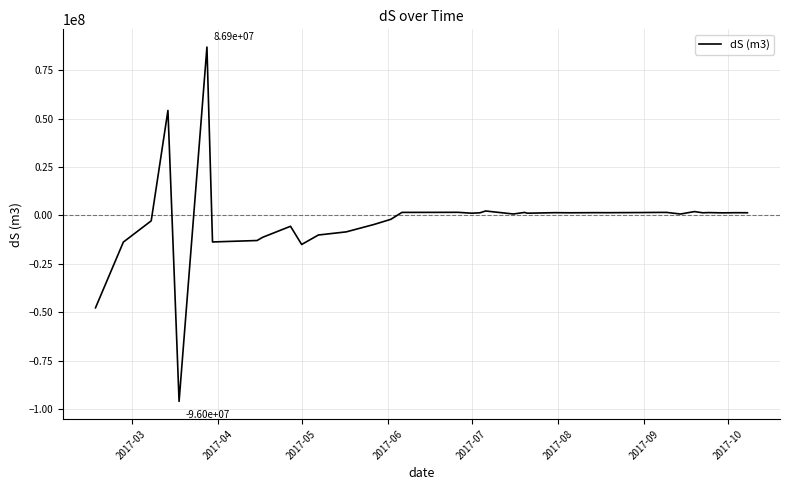

What is the smallest value displayed?

-95965468.8